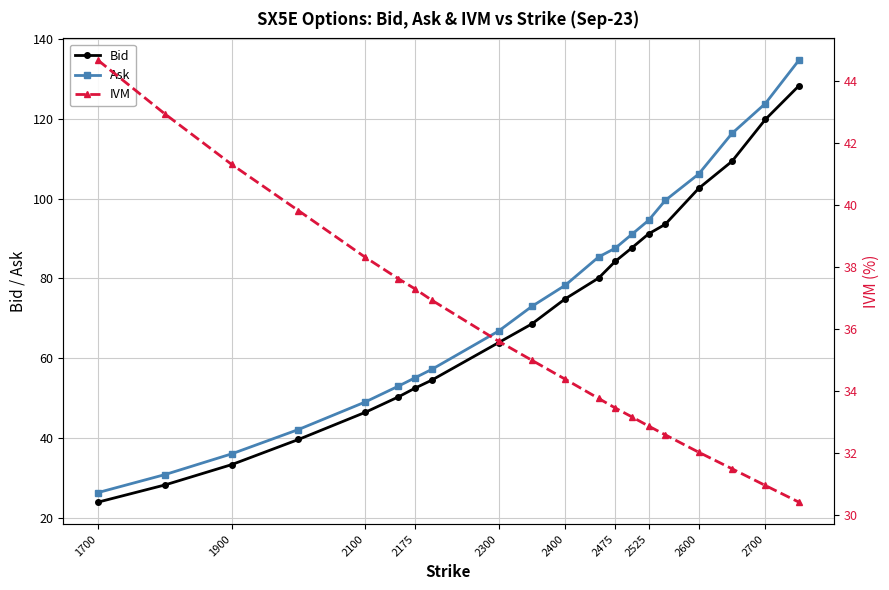

The Bid series shows 139.3 at 2525. True or false?

False